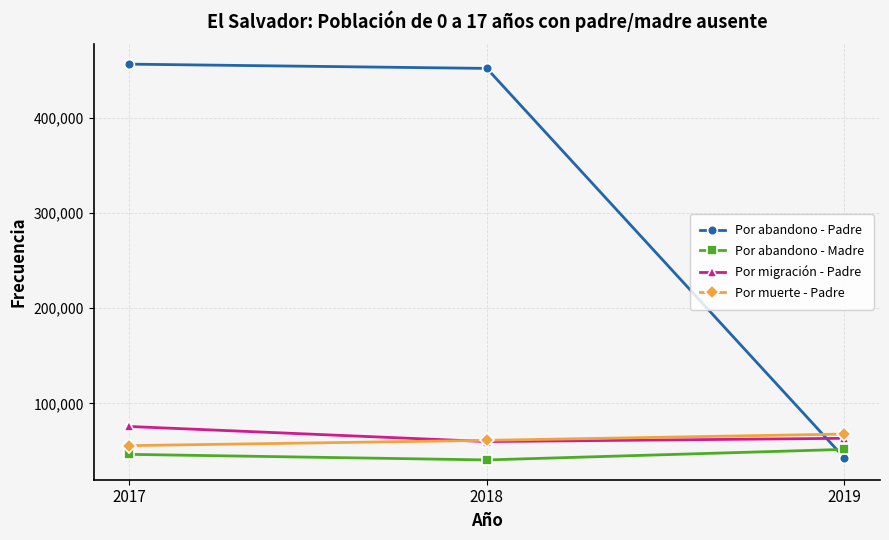

Does the chart have visible grid lines?

Yes